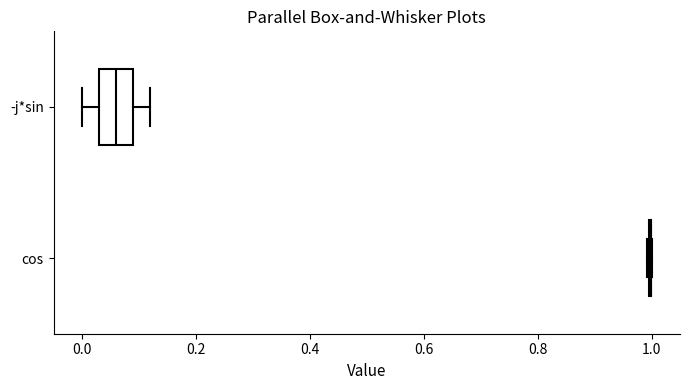

Reading bottom to top, read every box against the x-axis: the position of its median line, the range the box covers, and the ends of its whiskers. The values are not printed on the chart, so give them approximately, as read against the axis.

cos: box collapsed to a line at 1.00, whiskers 1.00 to 1.00
-j*sin: median 0.06, box 0.02 to 0.08, whiskers 0.00 to 0.12